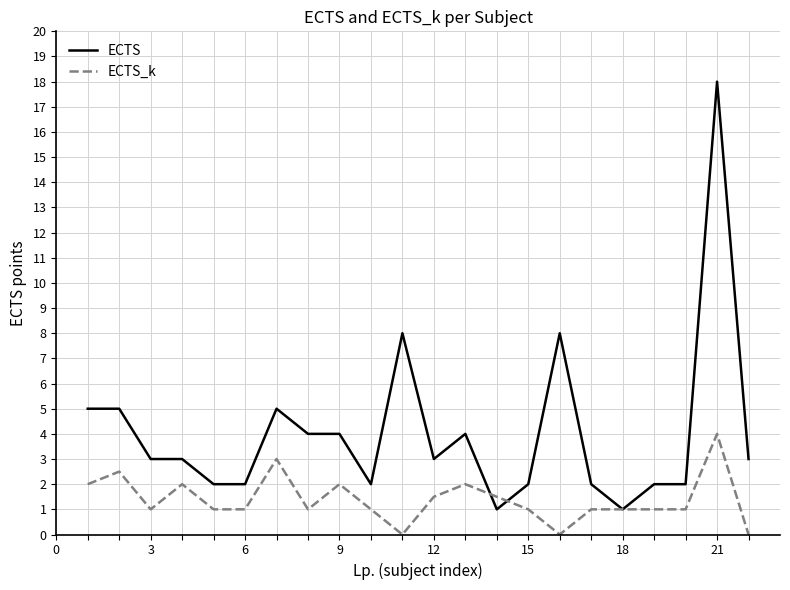

True or false: ECTS_k has more than 0 points higher than both neighbors.

True